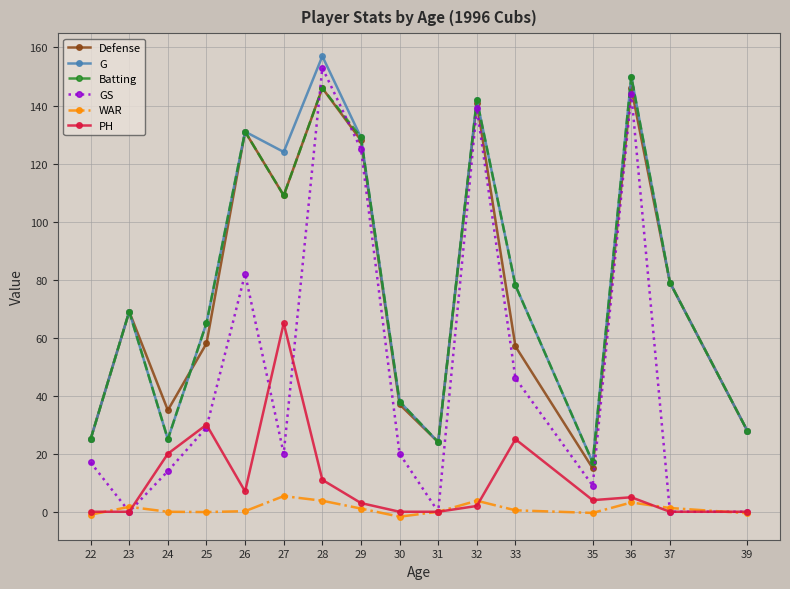

What is the difference between the maximum and minimum values in the WAR series?

7.1